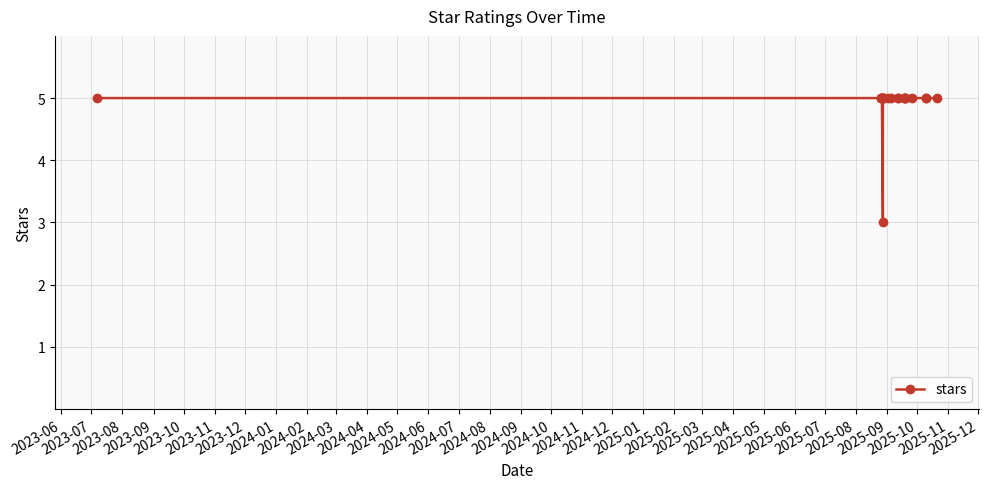

How many points are lower than both their immediate neighbors (excluding endpoints)?

1